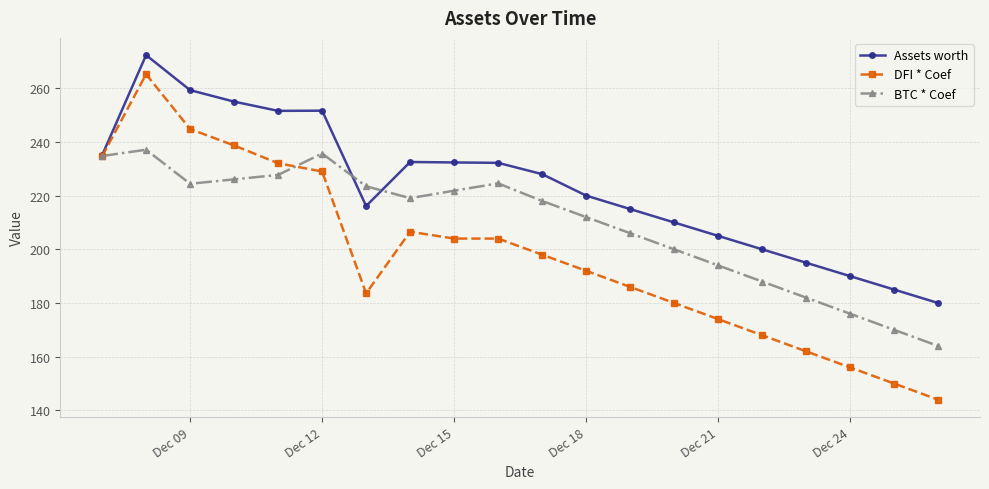

Which series has the largest total across all categories?

Assets worth